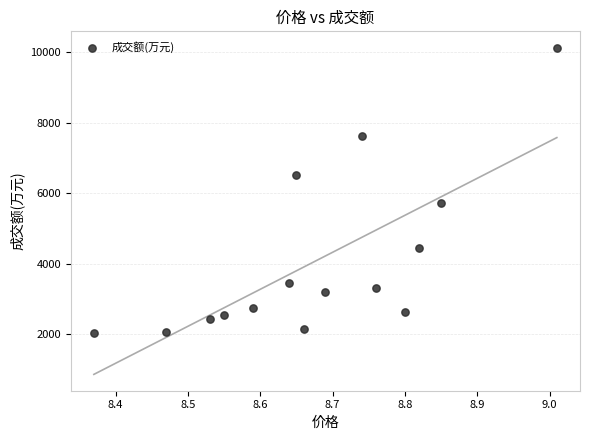

What is the range of Y values (max minus min)?

8097